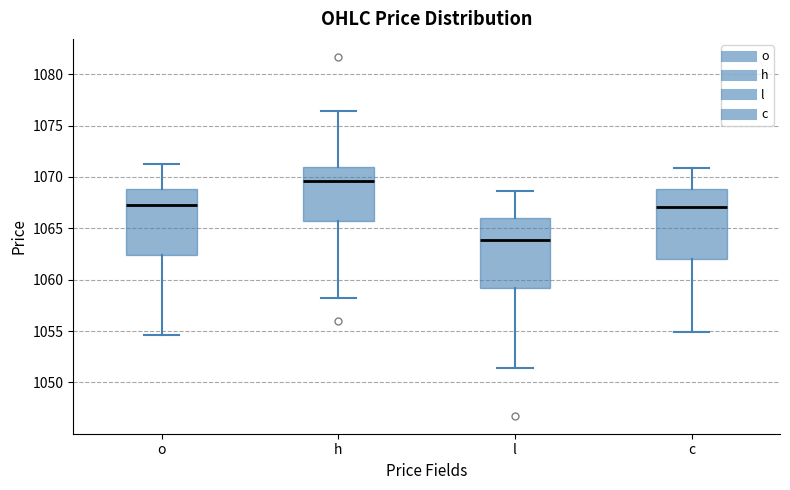

Which box's median line is the highest?

h